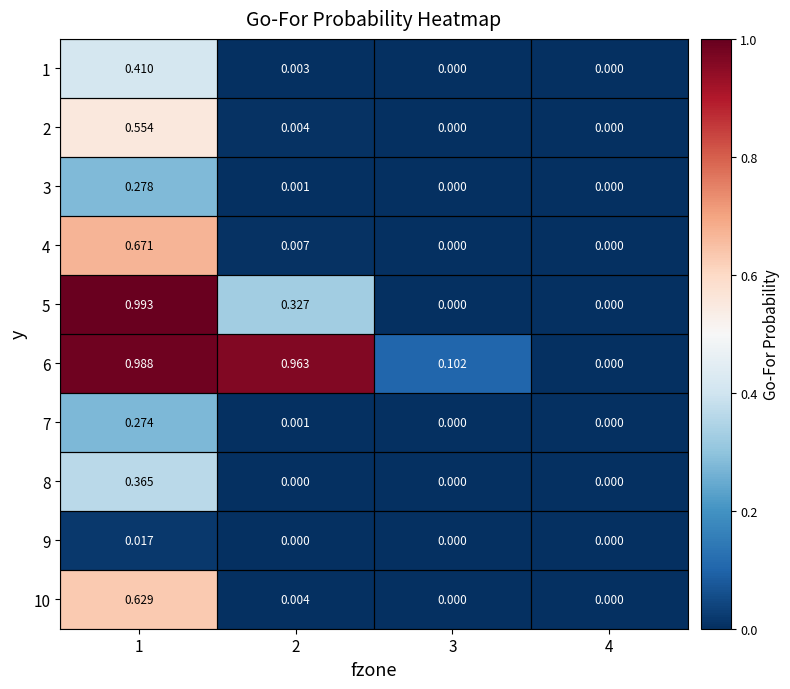

How many values in the 3 series exceed 0?

2